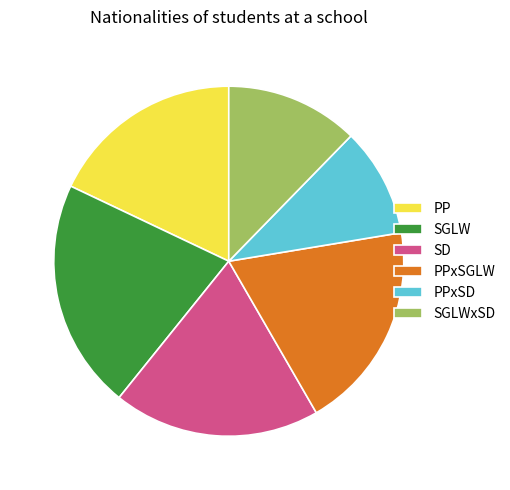

Is there any slice that represents more than half of the pie?

No